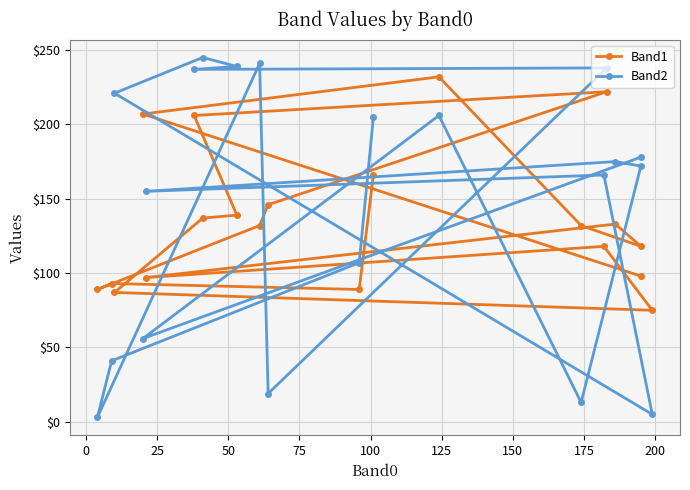

How many lines are shown in the chart?

2